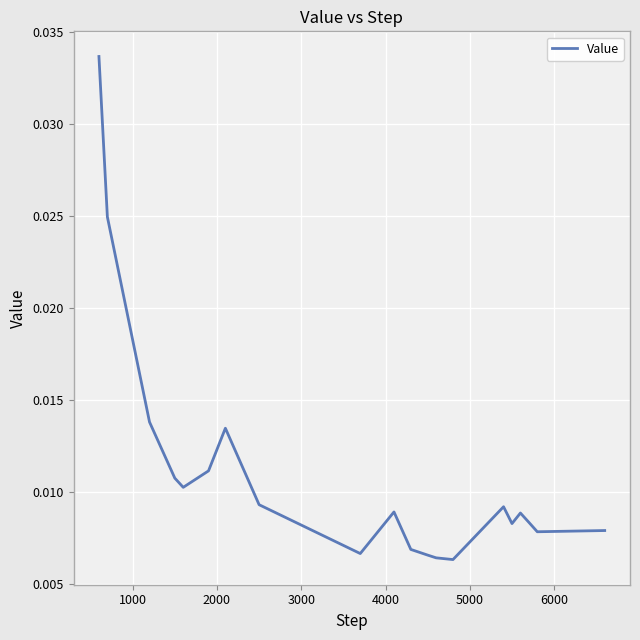

How many lines are shown in the chart?

1